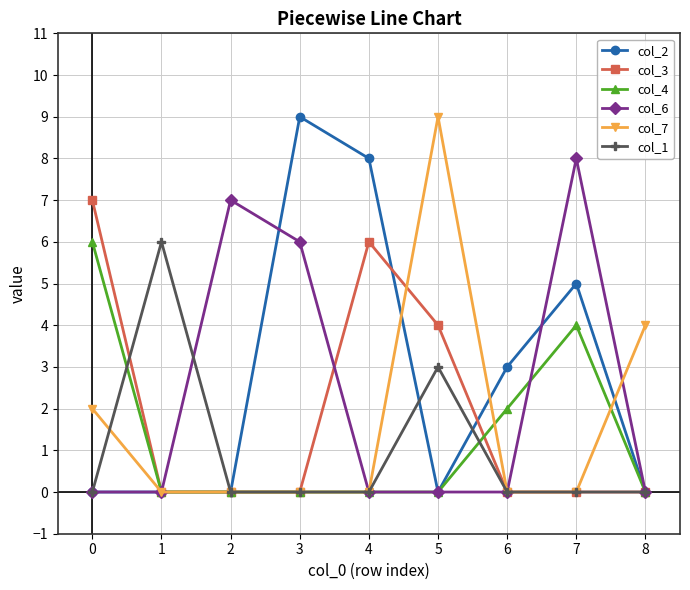

Which series changed the most between 2 and 3?

col_2